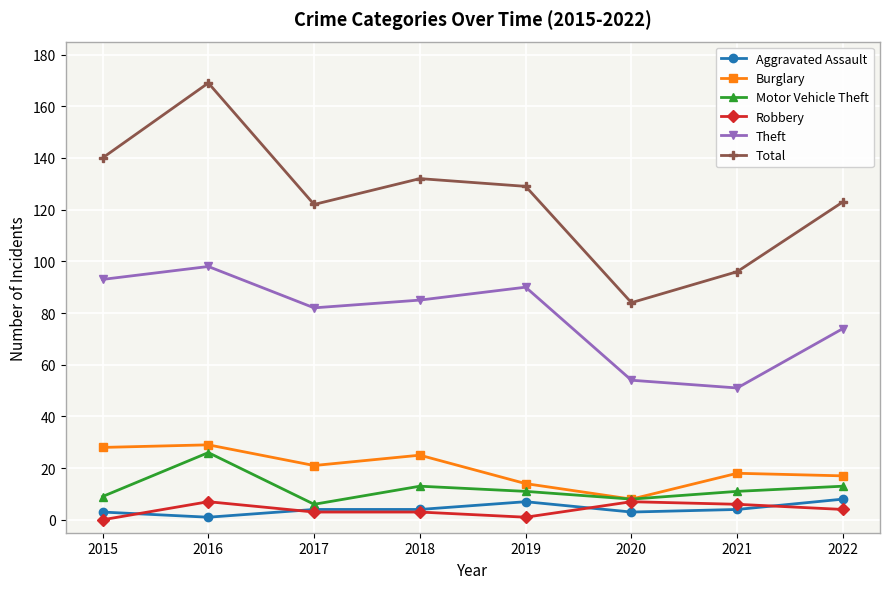

Between 2016 and 2019, which series saw the biggest shift?

Total